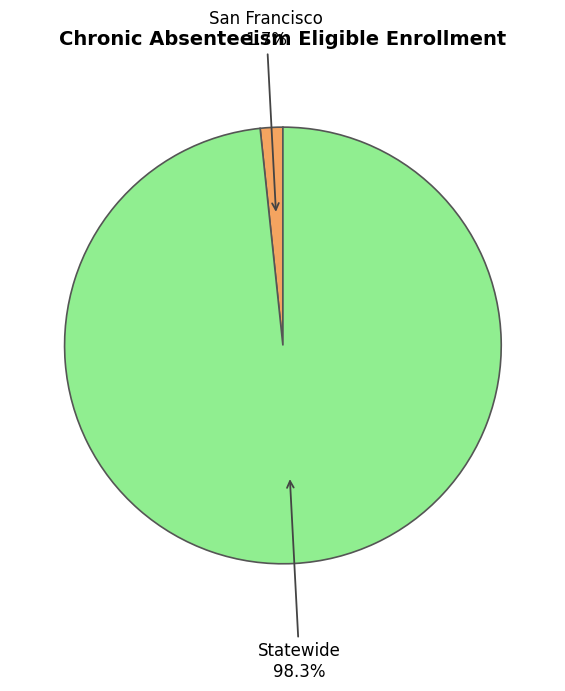

Does Statewide represent more than half of the total?

Yes